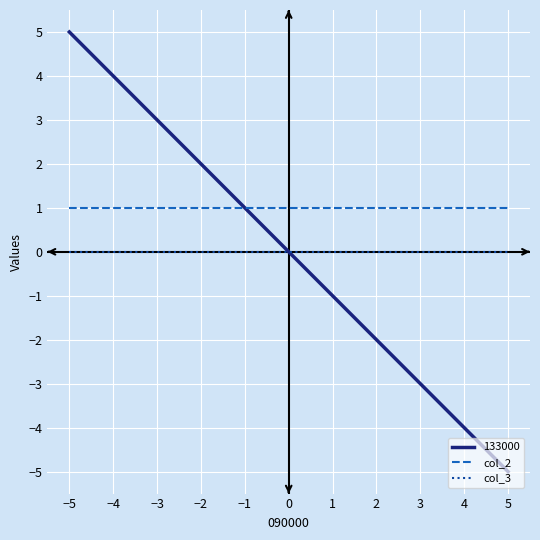

At how many categories does at least one series exceed 0?

3